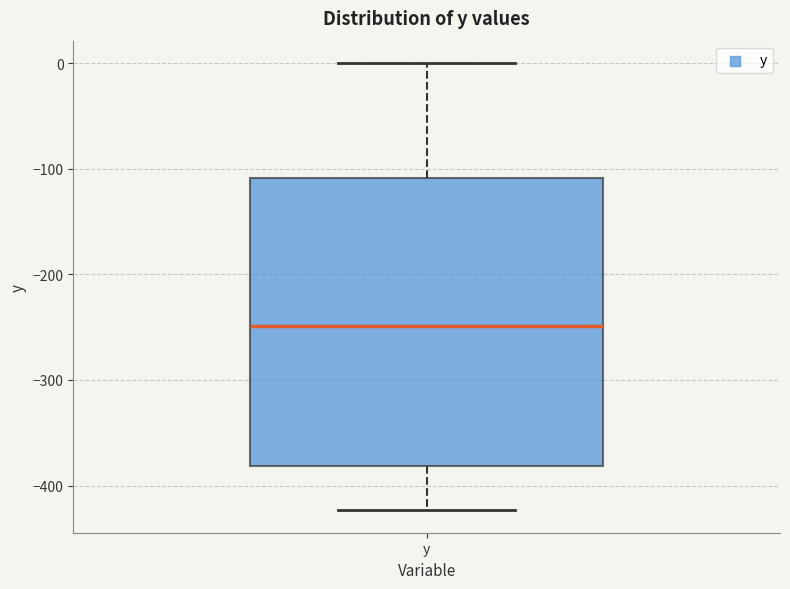

Transcribe this box plot: give where the median line is, the range the box spans, and where the two whiskers end, as read against the y-axis. The values are not printed on the chart, so give them approximately, as read against the axis.

median -250, box -380 to -110, whiskers -420 to 0